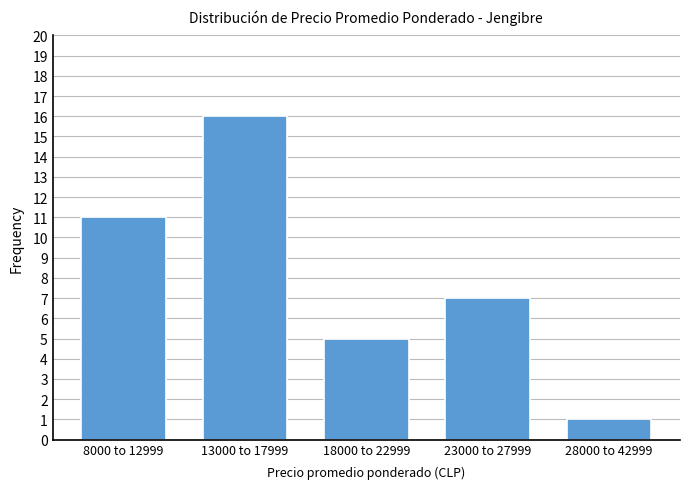

Reading right to left, what are all the values shown in this chart?

28000 to 42999=1	23000 to 27999=7	18000 to 22999=5	13000 to 17999=16	8000 to 12999=11